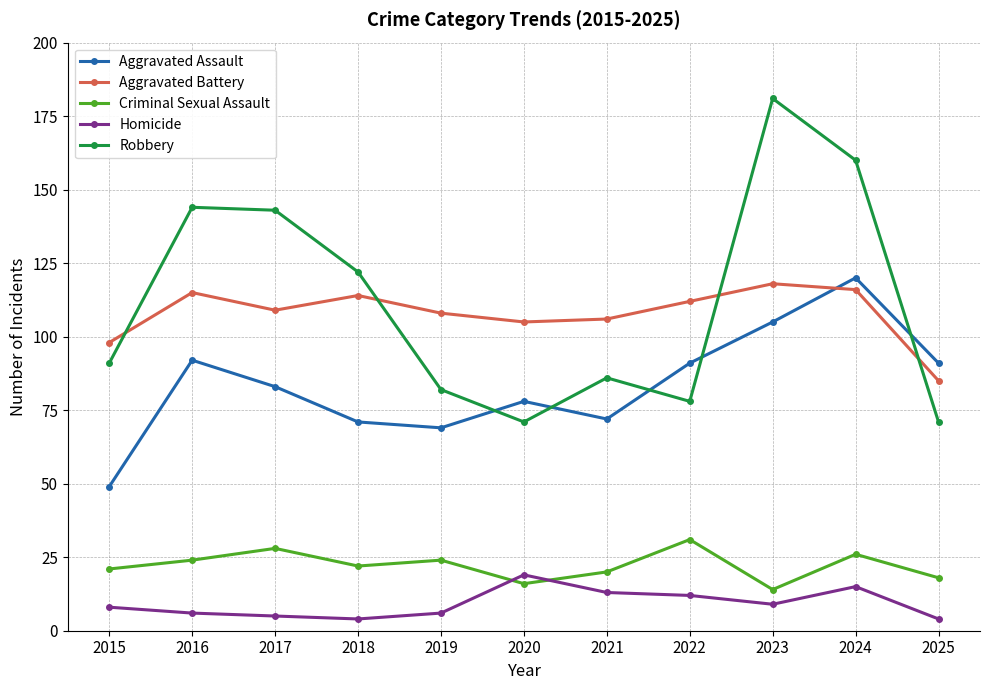

Is it true that Homicide equals 5 at 2017?

True